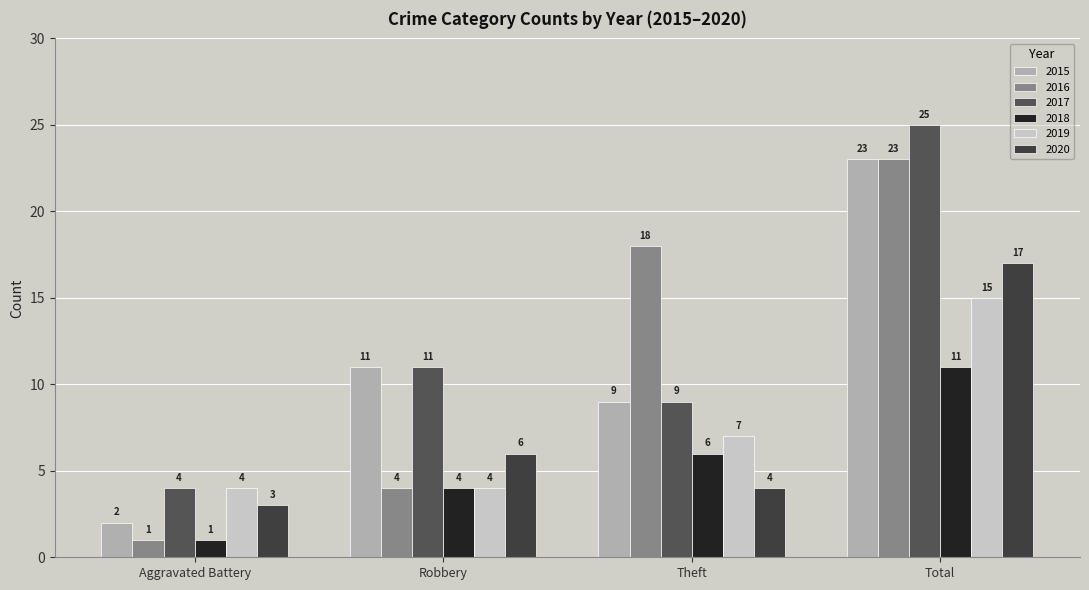

How many groups of bars are there?

4